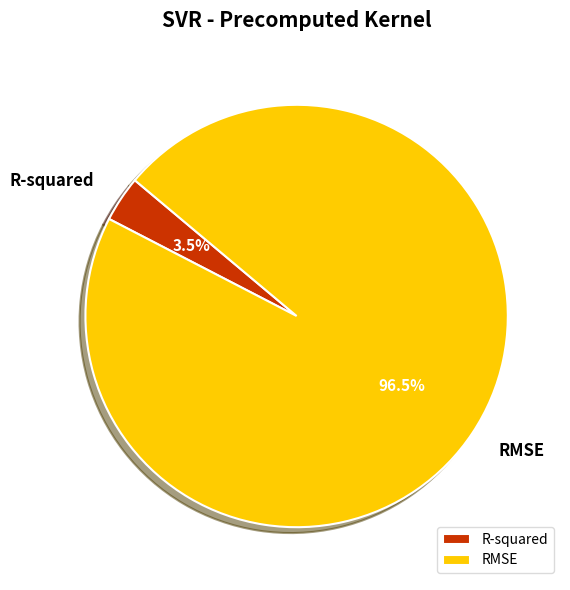

Which category has the biggest portion of the pie?

RMSE